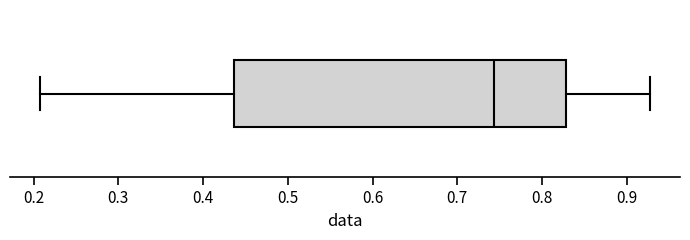

Where does the left whisker of the box end on the x-axis? The values are not printed on the chart, so give them approximately, as read against the axis.

0.21